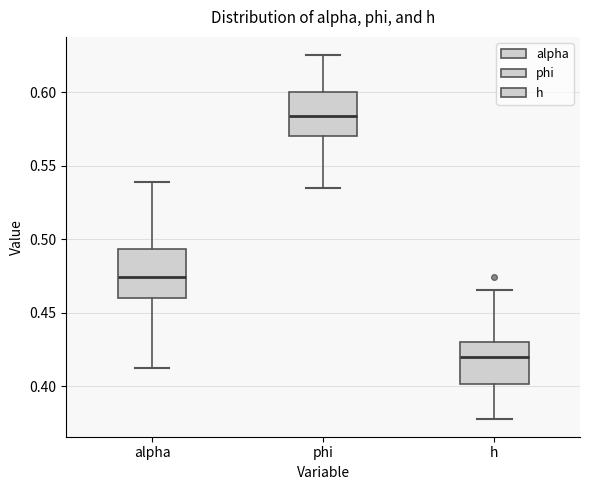

Reading left to right, read every box against the y-axis: the position of its median line, the range the box covers, and the ends of its whiskers. The values are not printed on the chart, so give them approximately, as read against the axis.

alpha: median 0.475, box 0.460 to 0.495, whiskers 0.410 to 0.540
phi: median 0.585, box 0.570 to 0.600, whiskers 0.535 to 0.625
h: median 0.420, box 0.400 to 0.430, whiskers 0.380 to 0.465